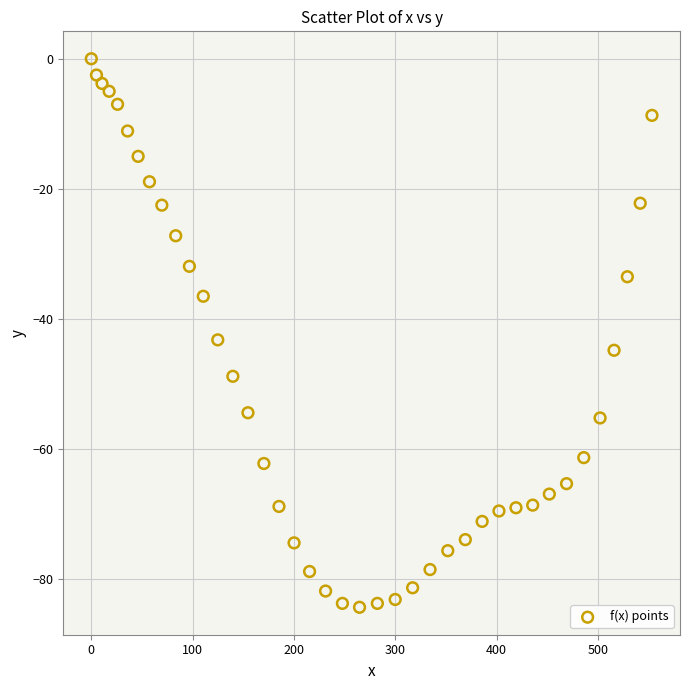

What Y value in the scatter plot is closest to -42?

-43.2